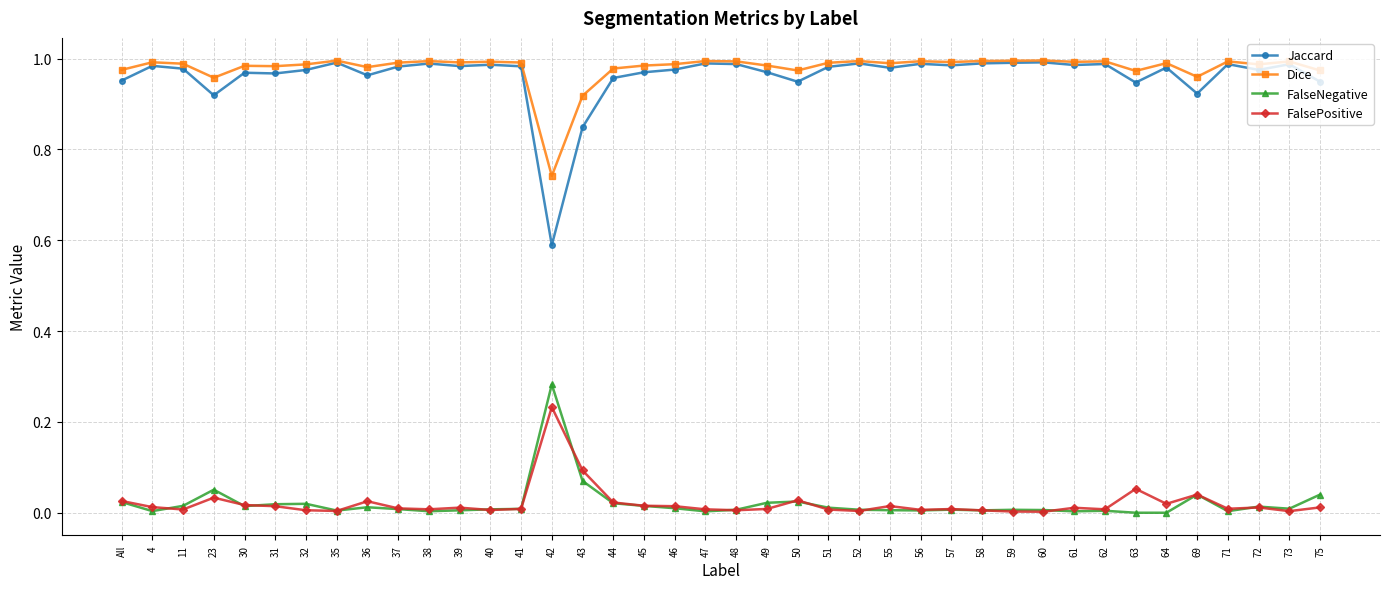

Which series has the widest spread of values?

Jaccard